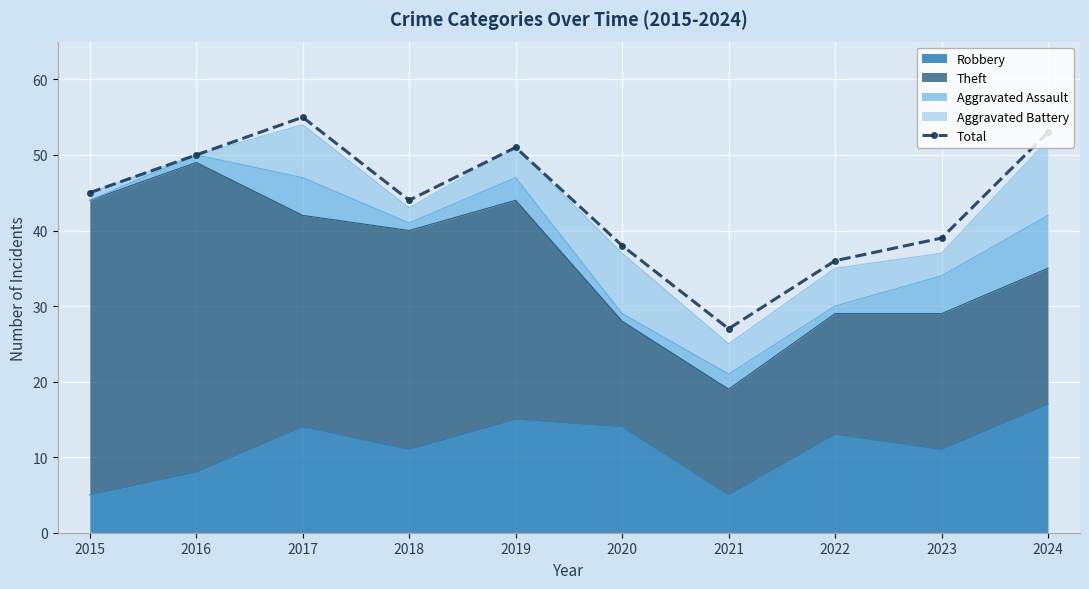

What is the greatest value displayed?

55